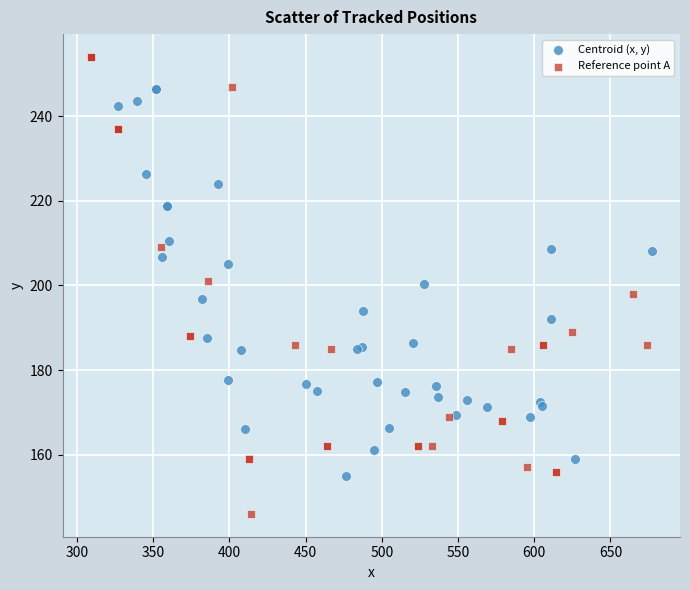

Which series contains the lowest Y value?

Reference point A